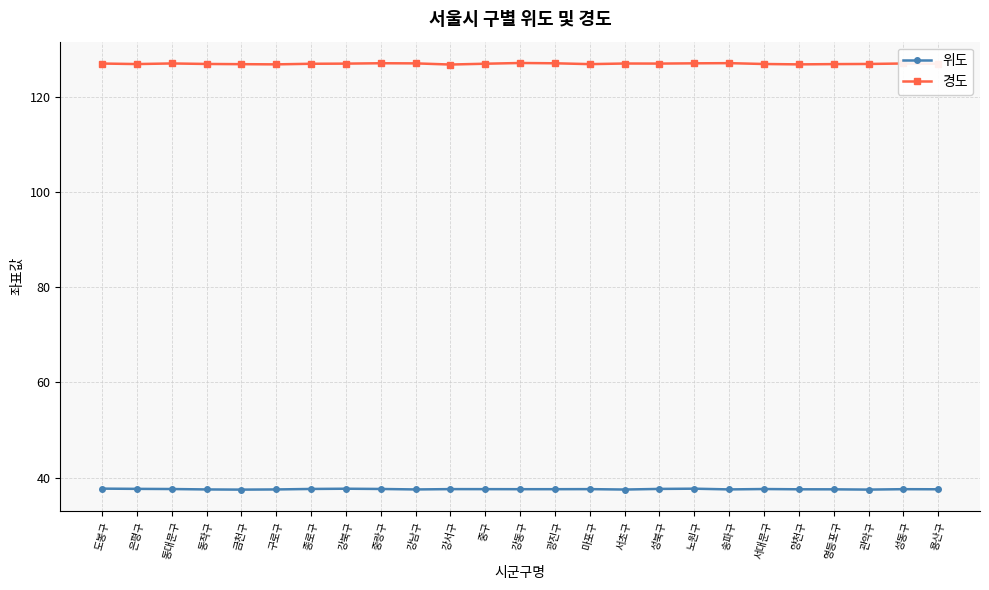

Is the value of 위도 at 강북구 greater than the value of 경도 at 마포구?

No